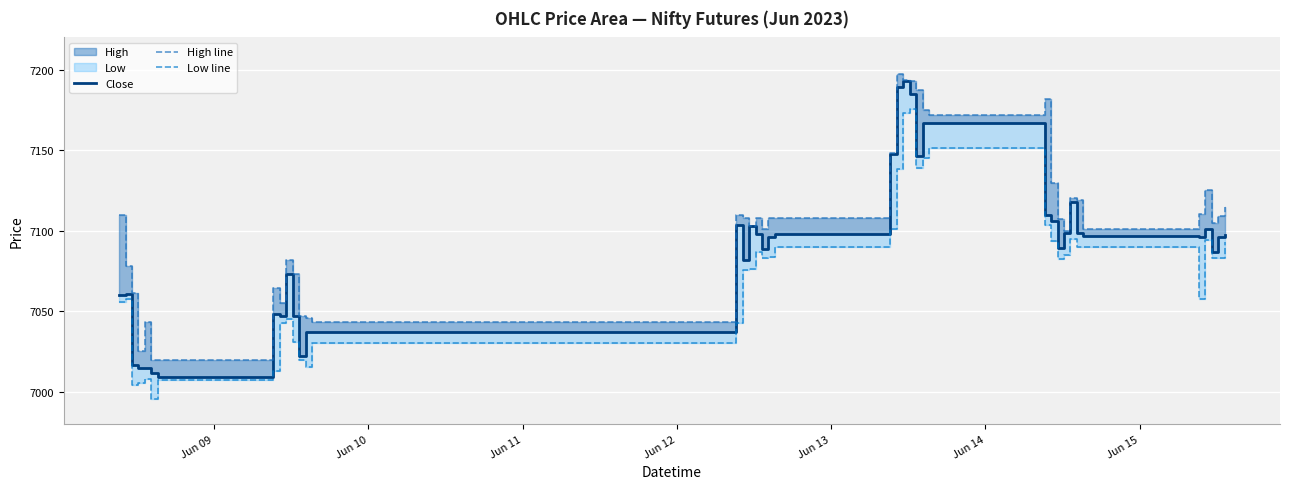

What is the sum of all Low line values?

282940.9